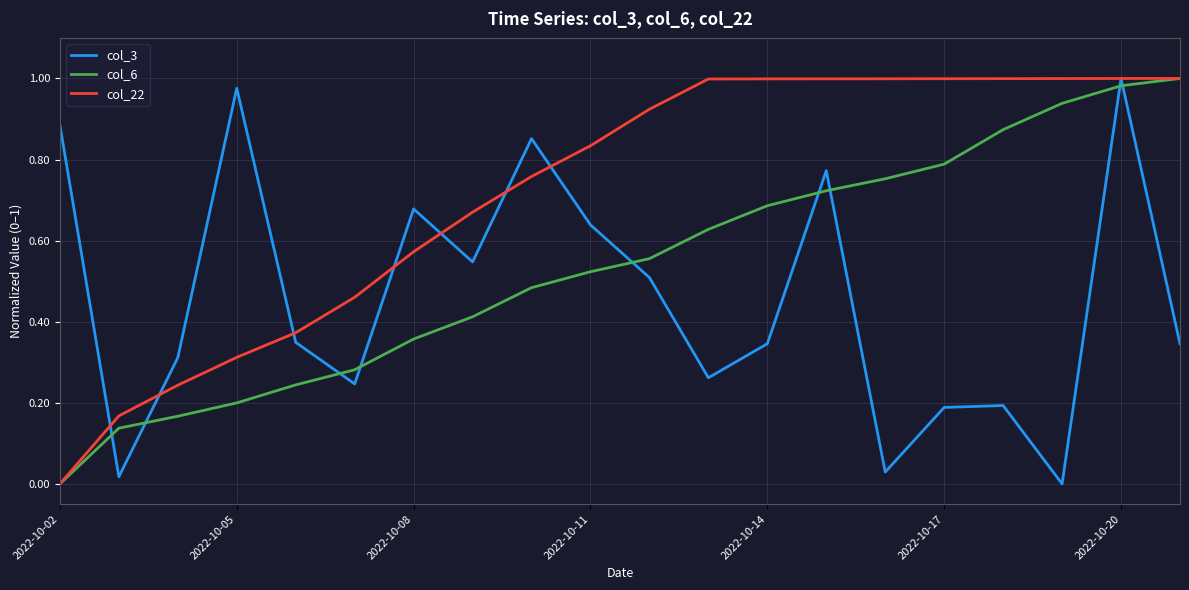

List the series in order of their overall mean, highest first.

col_22, col_6, col_3